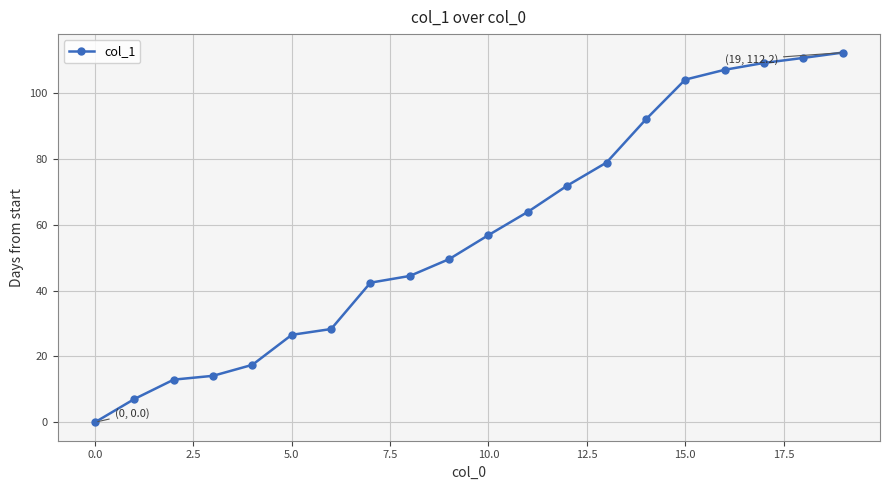

Does the chart have visible grid lines?

Yes